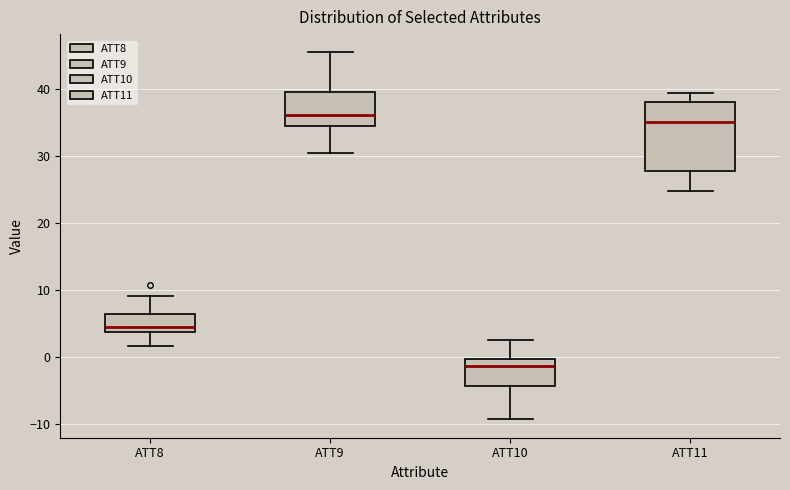

Reading left to right, read every box against the y-axis: the position of its median line, the range the box covers, and the ends of its whiskers. The values are not printed on the chart, so give them approximately, as read against the axis.

ATT8: median 4 (just above the box's lower edge), box 4 to 6, whiskers 2 to 9
ATT9: median 36, box 35 to 40, whiskers 30 to 45
ATT10: median -1, box -4 to 0, whiskers -9 to 3
ATT11: median 35, box 28 to 38, whiskers 25 to 39